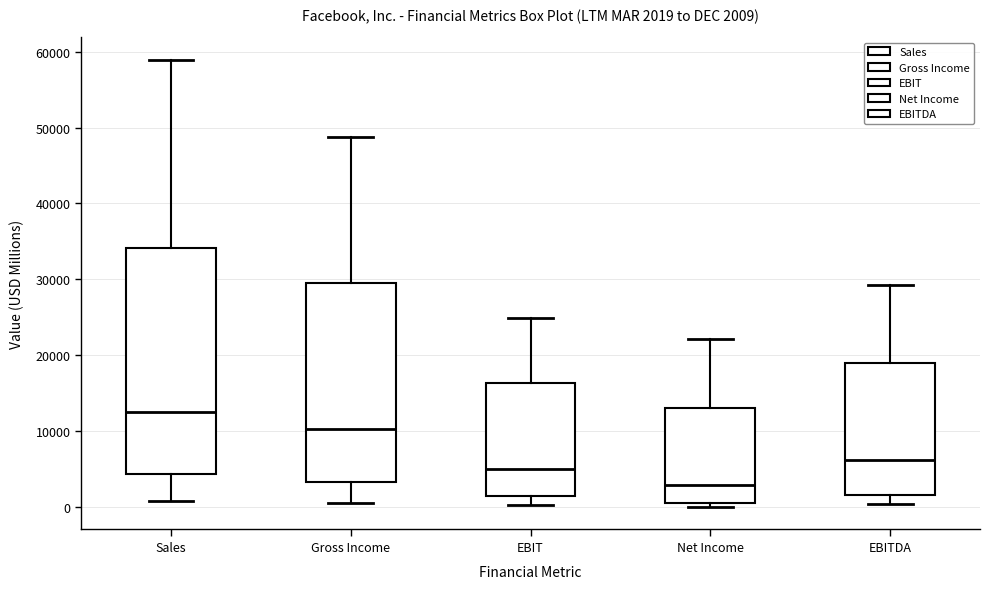

Which box is the tallest, from its lower edge to its upper edge?

Sales